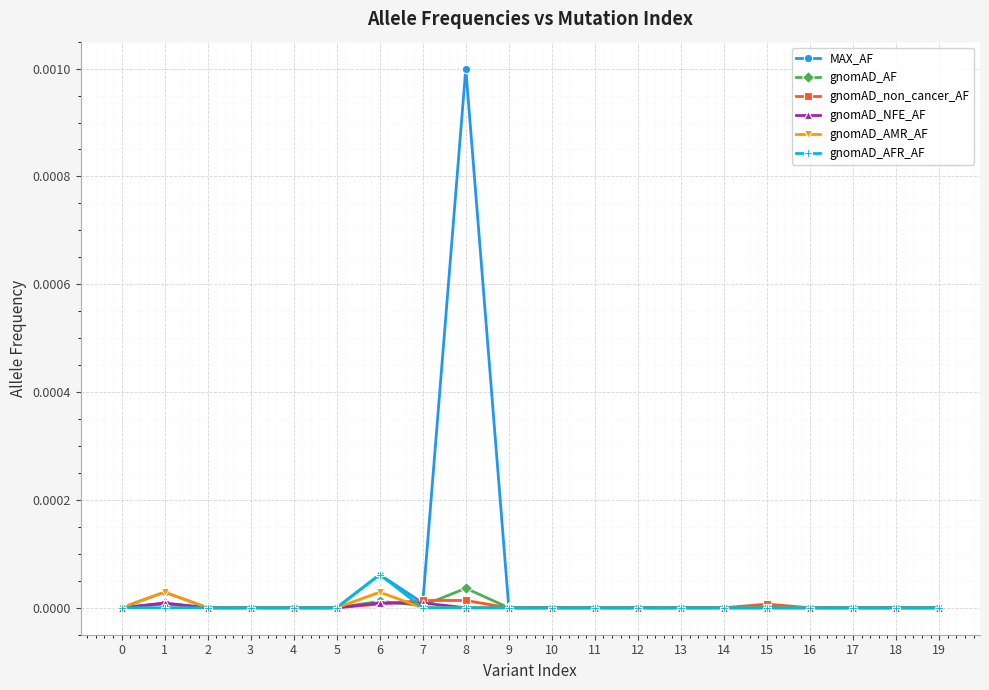

The value of gnomAD_AMR_AF at 12 is 0.0. True or false?

True